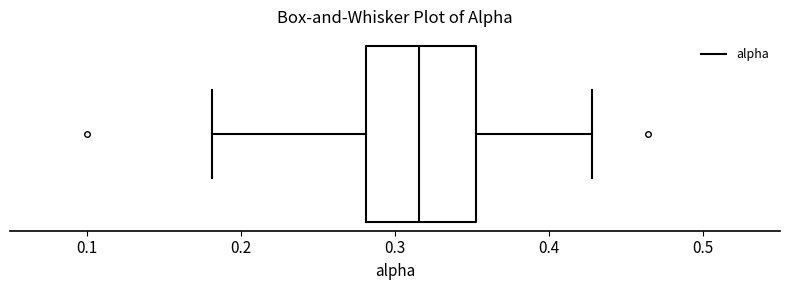

Read this box plot against the x-axis: the position of the median line, the range covered by the box, and the ends of both whiskers. The values are not printed on the chart, so give them approximately, as read against the axis.

median 0.32, box 0.28 to 0.35, whiskers 0.18 to 0.43